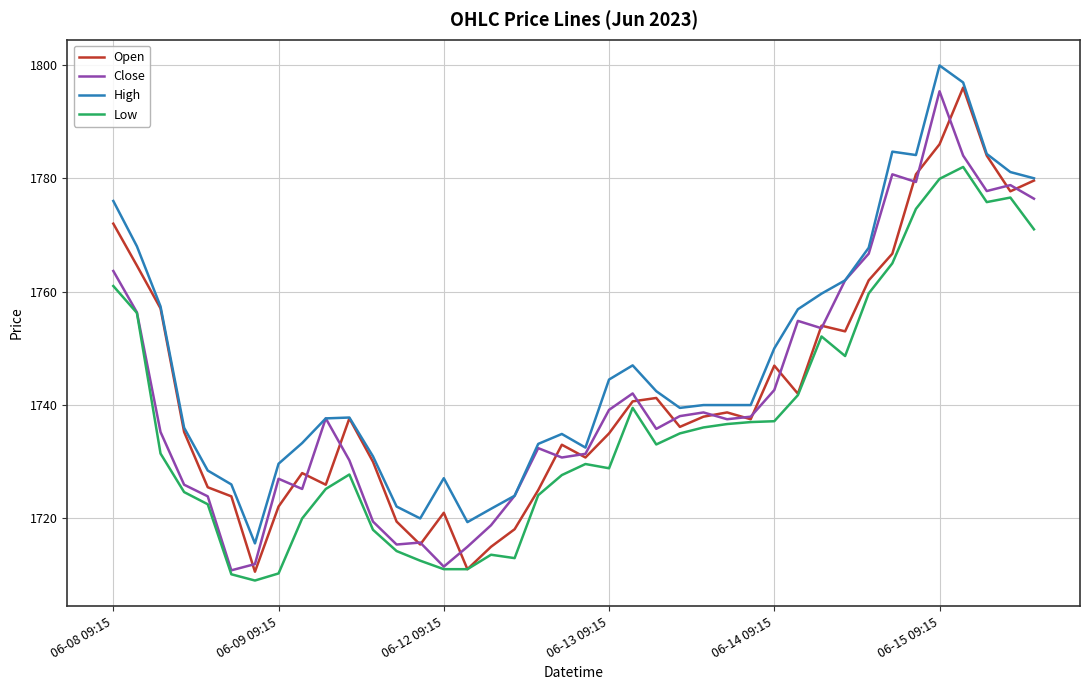

Which series has the largest total across all categories?

High